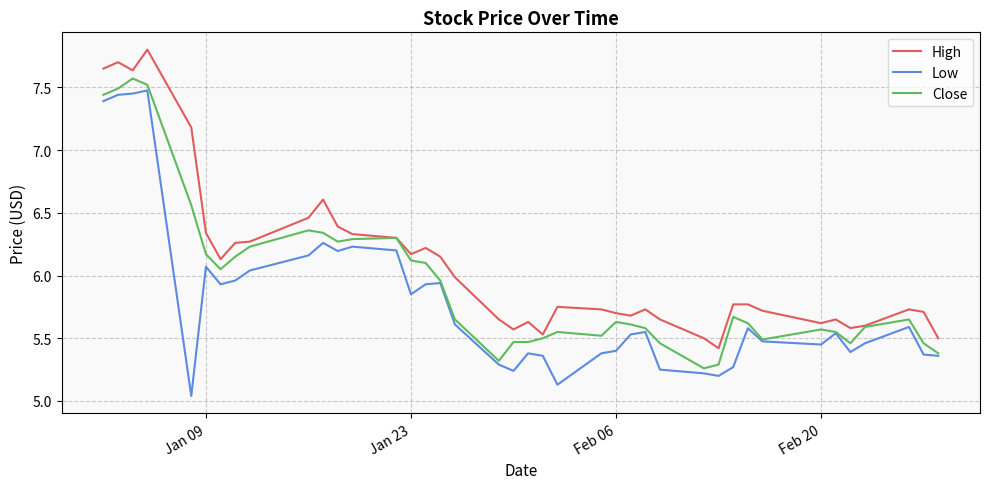

Which series has the largest total across all categories?

High